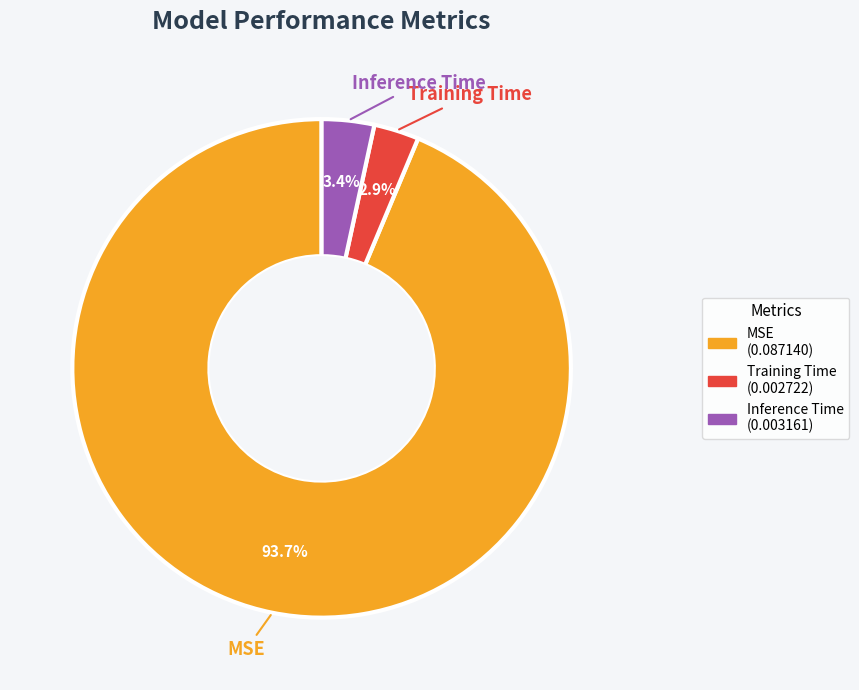

What is the largest slice in the pie chart?

MSE